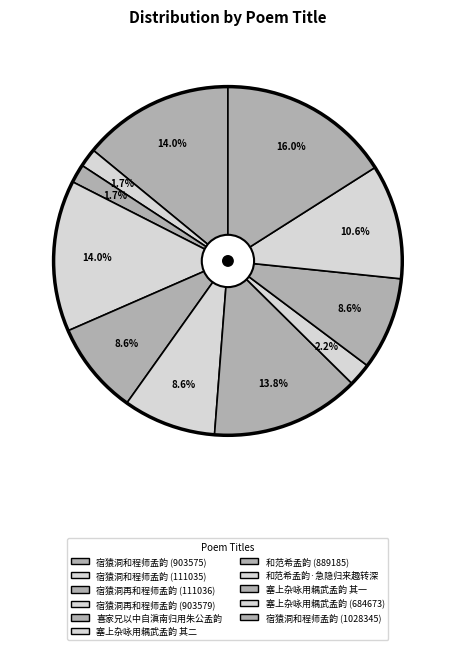

What portion of the pie excludes 宿猿洞和程师孟韵 (1028345)?

84.0%